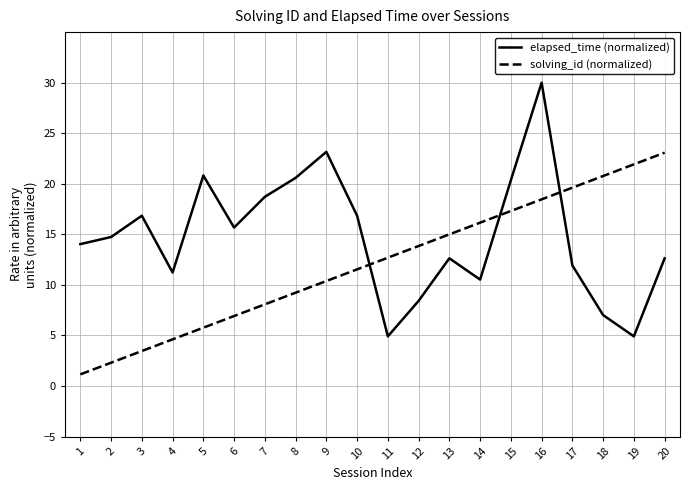

Is the value of solving_id (normalized) at 11 greater than the value of elapsed_time (normalized) at 12?

Yes